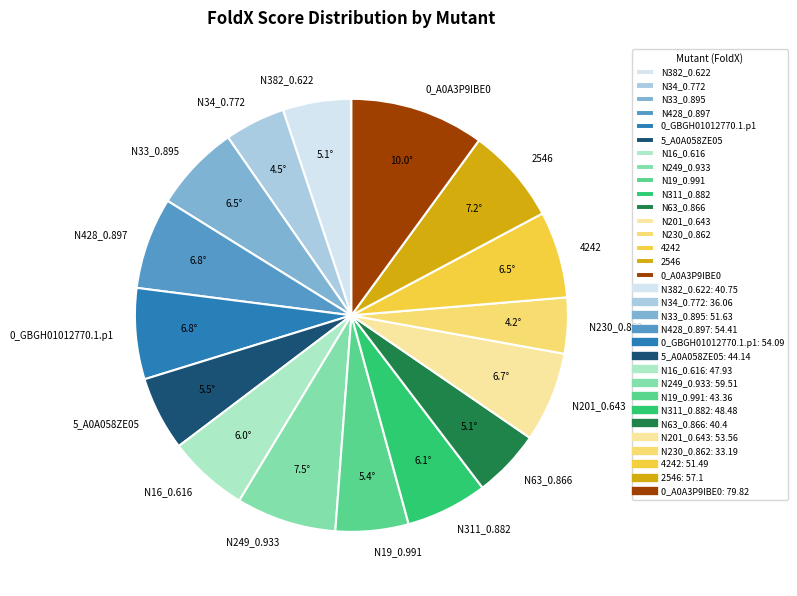

The N201_0.643 slice represents 1% of the pie. True or false?

False